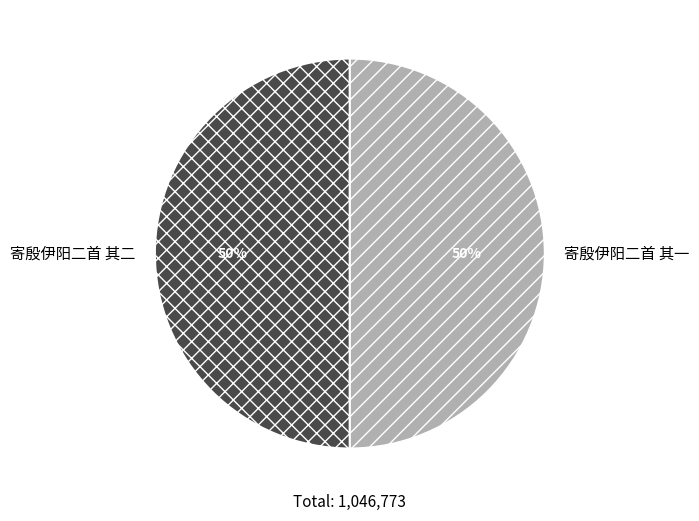

What is the ratio of the value at 寄殷伊阳二首 其一 to the value at 寄殷伊阳二首 其二?

1.0